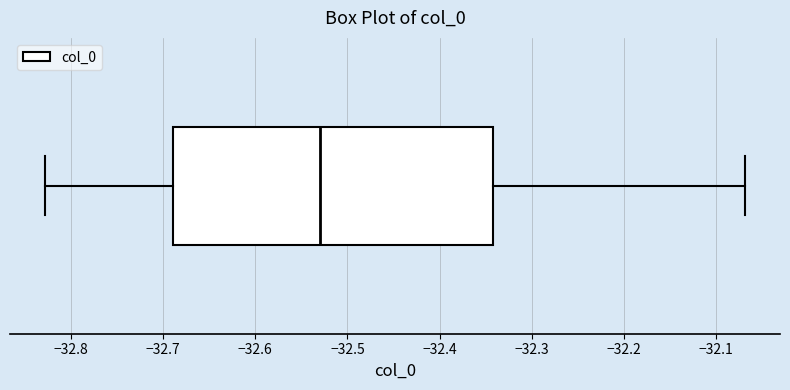

Where is the right edge of the box on the x-axis? The values are not printed on the chart, so give them approximately, as read against the axis.

-32.34